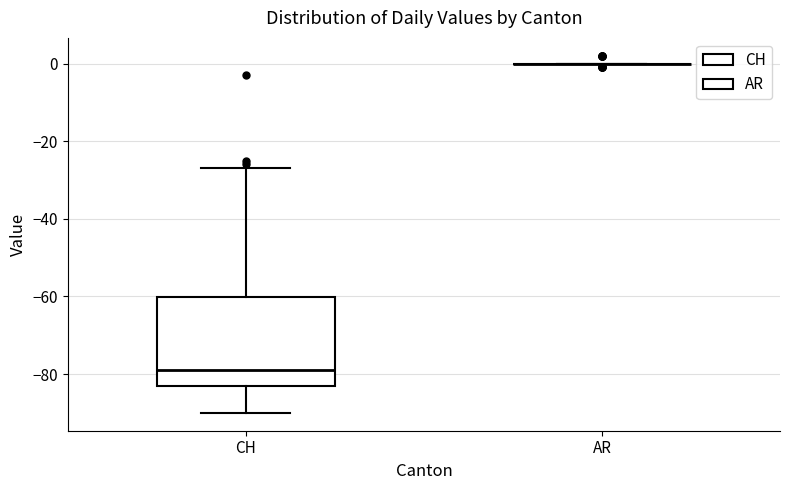

Which box is the tallest, from its lower edge to its upper edge?

CH